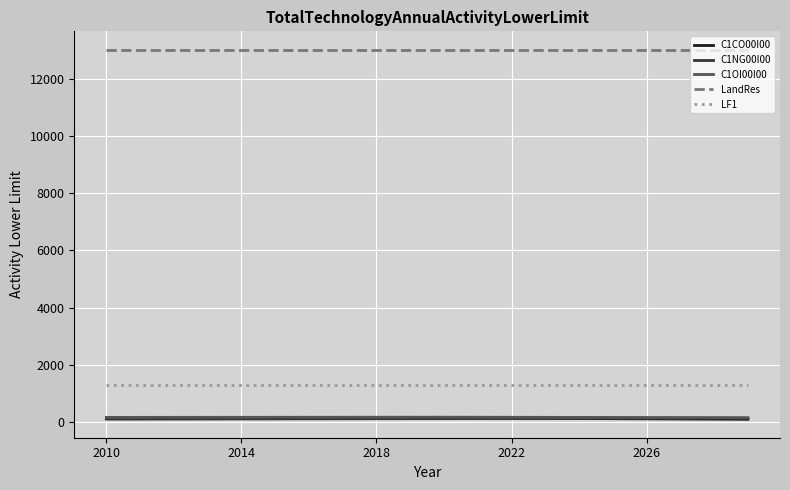

True or false: LandRes and C1CO00I00 cross at least once.

False